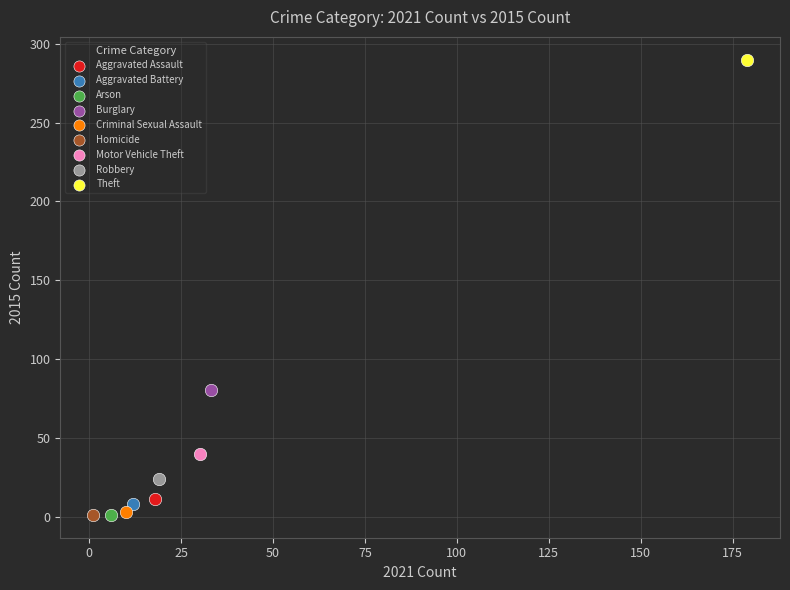

Which series reaches the maximum Y coordinate?

Theft